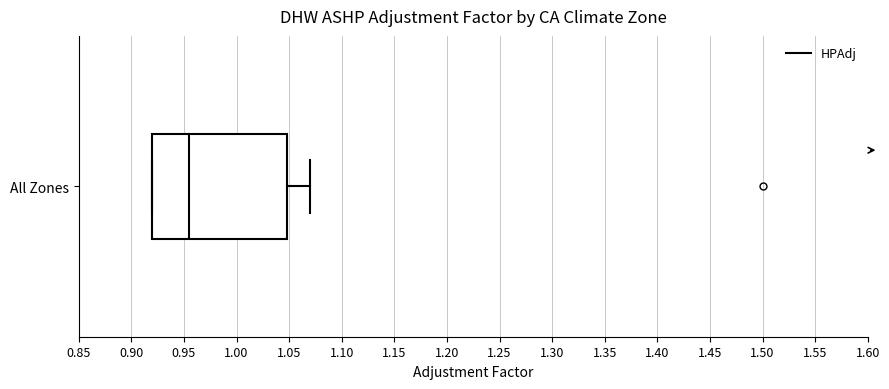

Where does the median line of the box for All Zones sit on the x-axis? The values are not printed on the chart, so give them approximately, as read against the axis.

0.955